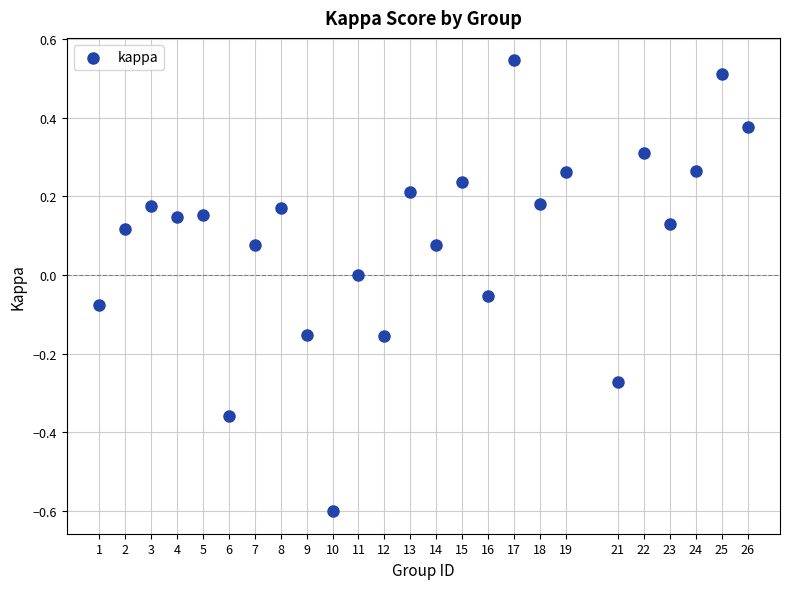

What is the range of Y values (max minus min)?

1.1